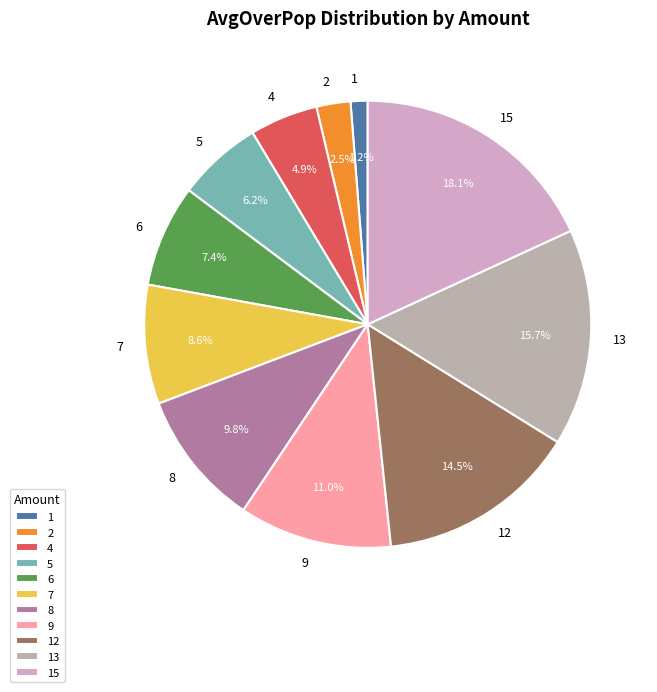

Combined, what portion of the pie is 7 and 5?

14.8%